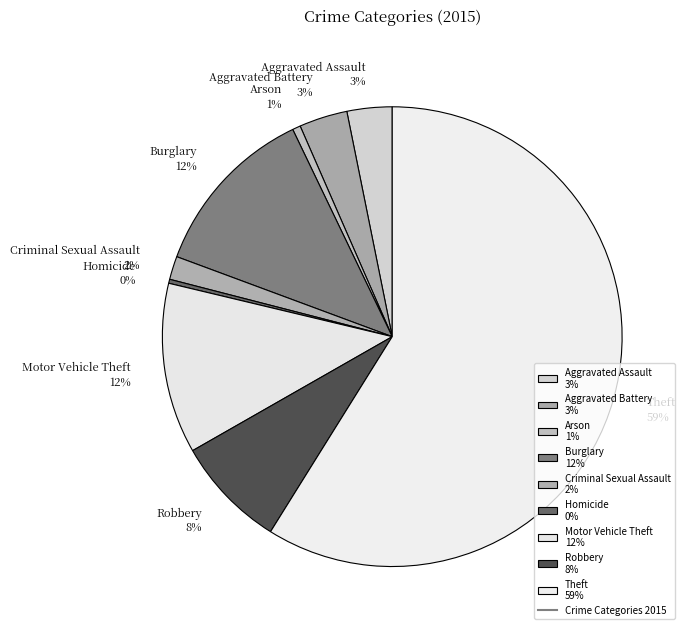

Combined, do Robbery 8% and Motor Vehicle Theft 12% account for over 50%?

No